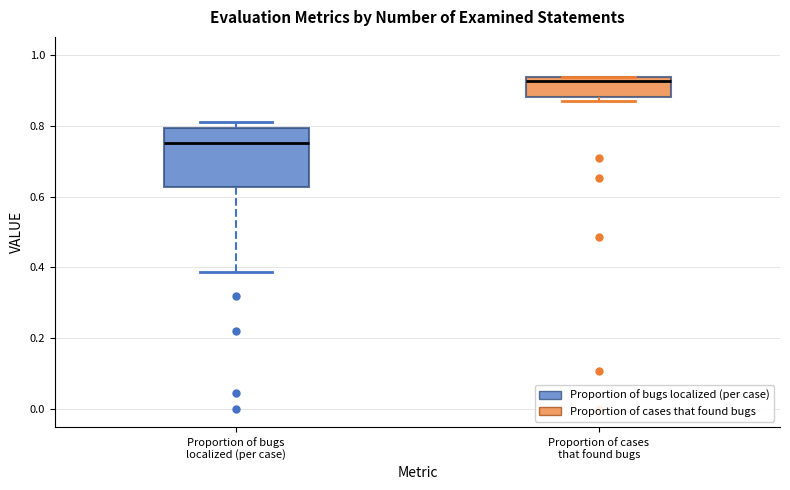

Where does the median line of the box for Proportion of cases that found bugs sit on the y-axis? The values are not printed on the chart, so give them approximately, as read against the axis.

0.92